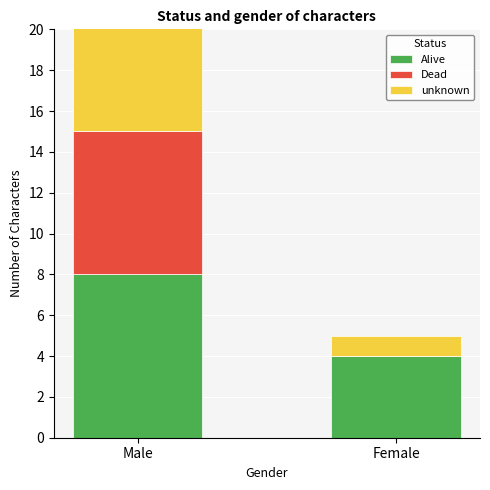

How many distinct data groups are displayed?

3